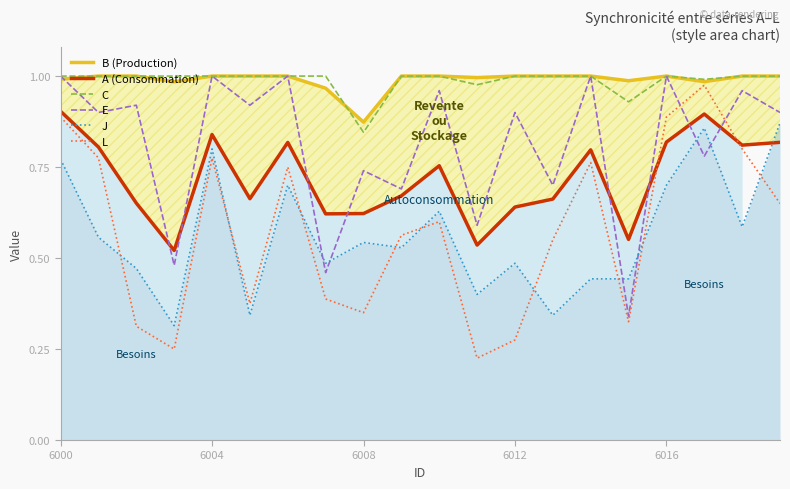

After their last crossing, which series has the higher values: E or L?

E